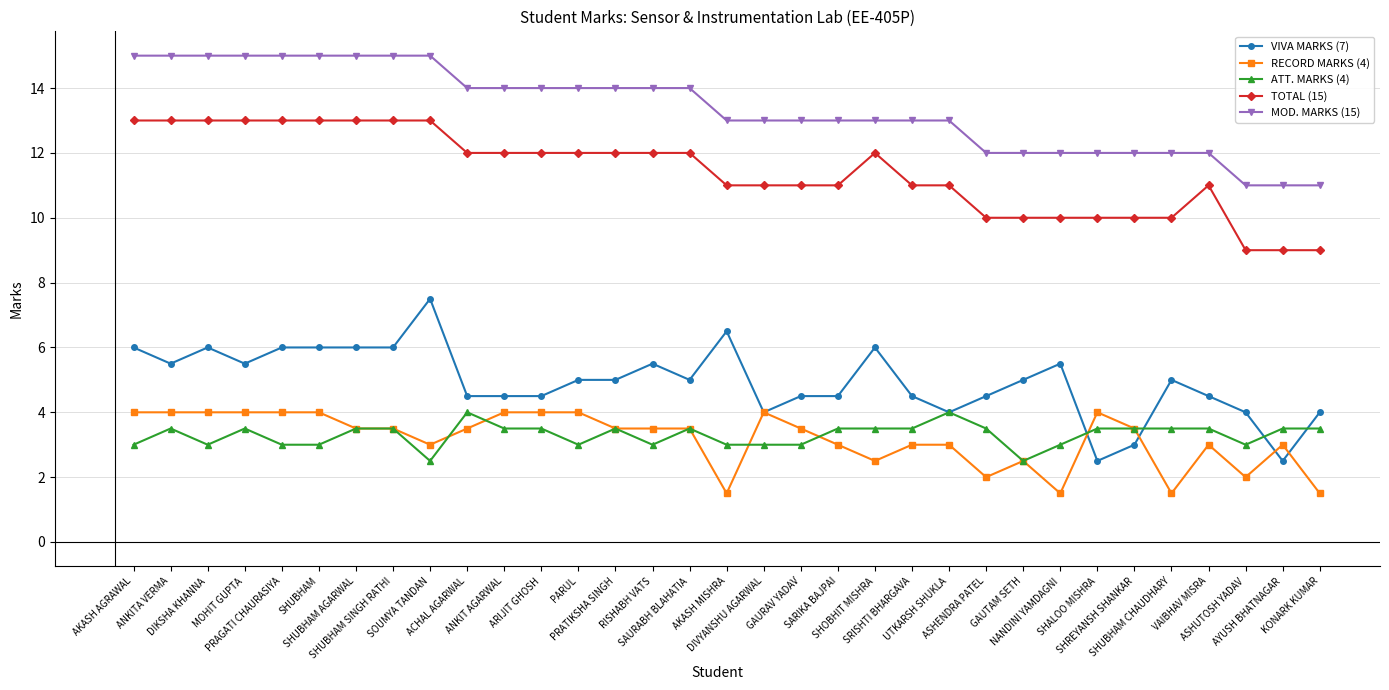

Which series has the largest range (max minus min)?

VIVA MARKS (7)